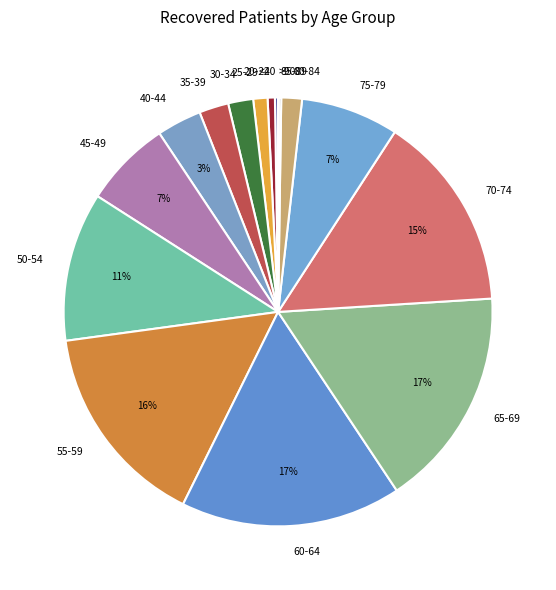

Combined, do 20-24 and 50-54 account for over 50%?

No